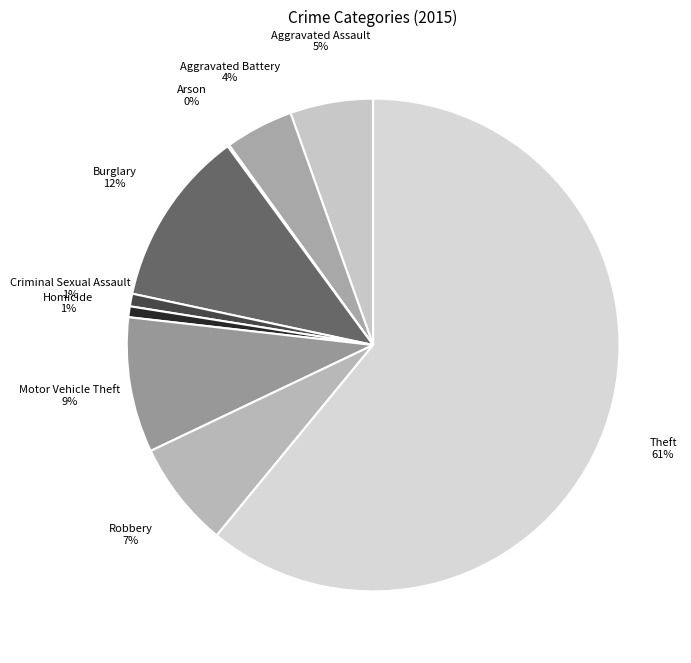

Is there any slice that represents more than half of the pie?

Yes